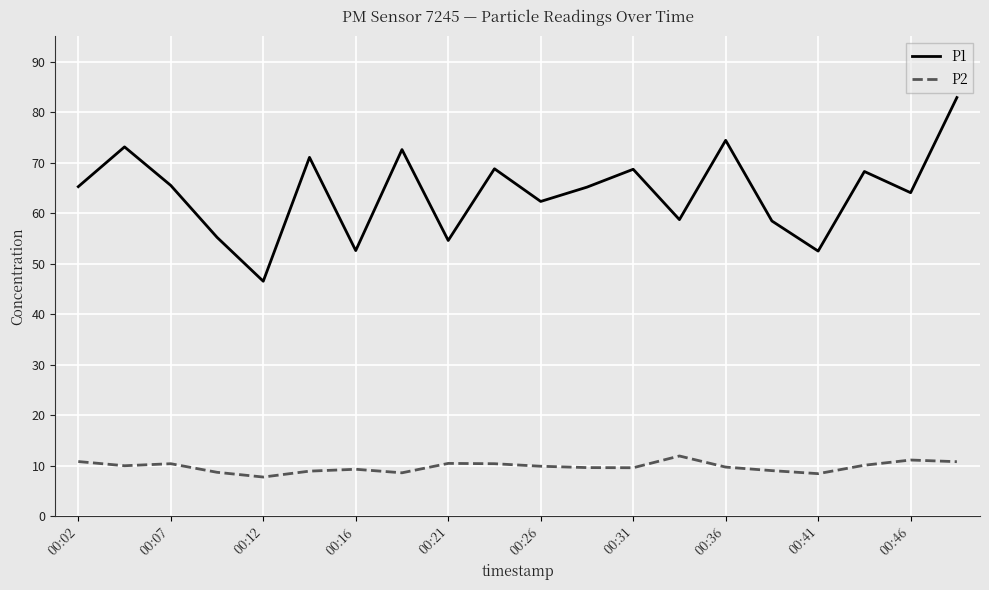

True or false: P2 and P1 intersect in this chart.

False